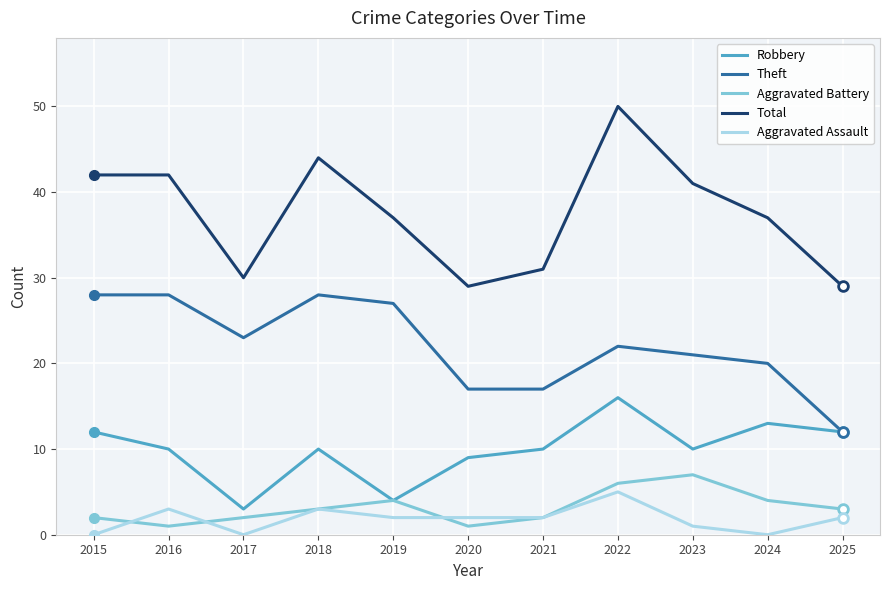

What is the maximum value shown in the chart?

50